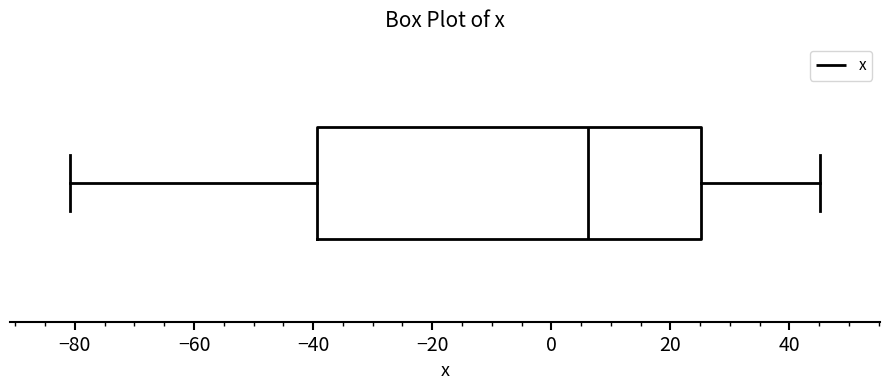

Transcribe this box plot: give where the median line is, the range the box spans, and where the two whiskers end, as read against the x-axis. The values are not printed on the chart, so give them approximately, as read against the axis.

median 6, box -40 to 26, whiskers -80 to 46